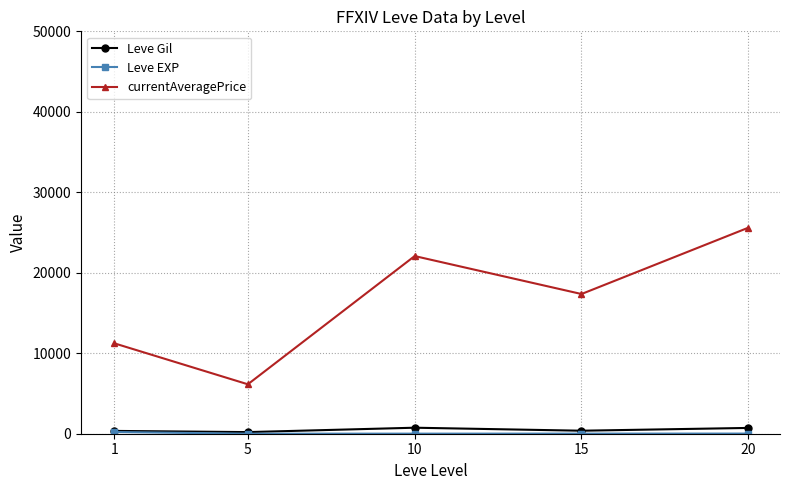

True or false: currentAveragePrice and Leve Gil intersect in this chart.

False